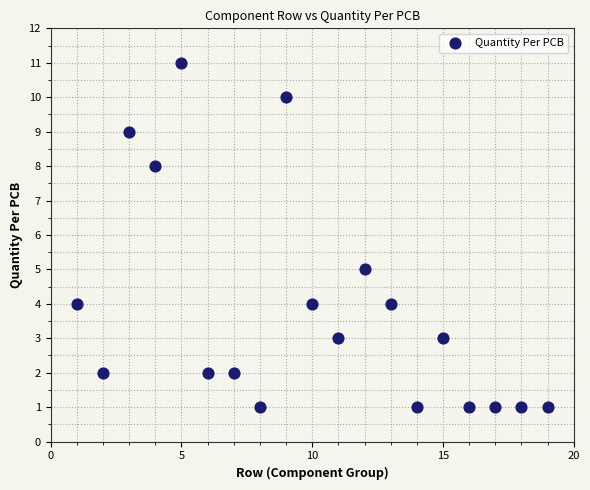

What Y value in the scatter plot is closest to 6?

5